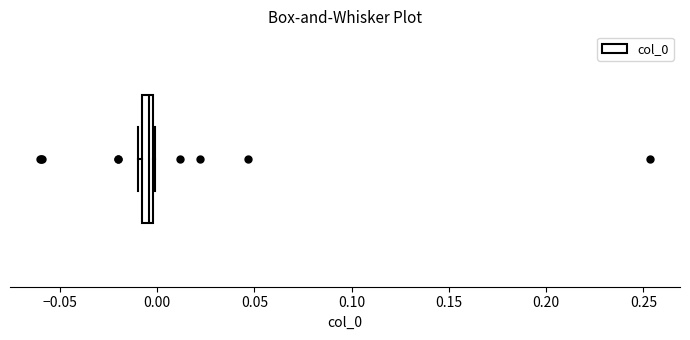

Where is the left edge of the box on the x-axis? The values are not printed on the chart, so give them approximately, as read against the axis.

-0.010